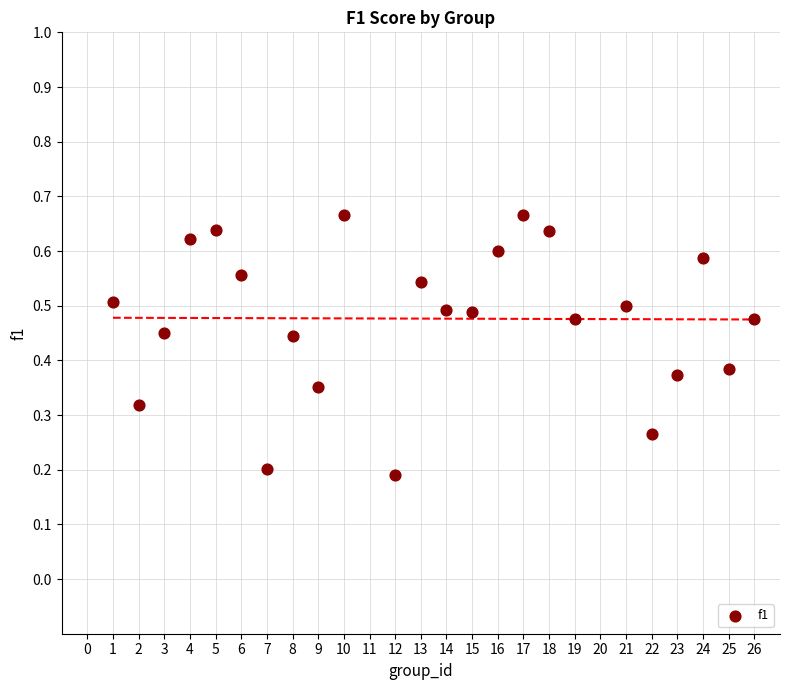

What is the range of X values (max minus min)?

25.0